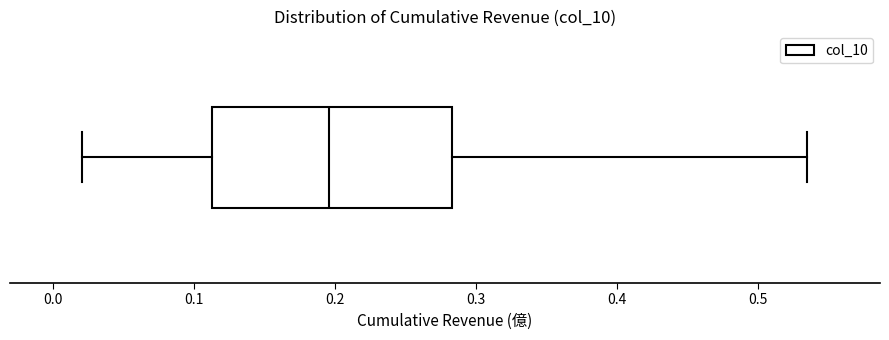

Transcribe this box plot: give where the median line is, the range the box spans, and where the two whiskers end, as read against the x-axis. The values are not printed on the chart, so give them approximately, as read against the axis.

median 0.20, box 0.11 to 0.28, whiskers 0.02 to 0.54